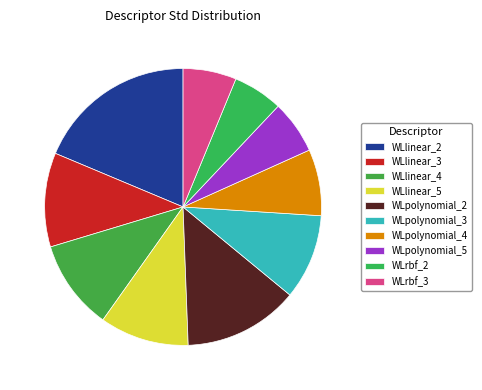

Rank the categories by value from lowest to highest.

WLrbf_2, WLpolynomial_5, WLrbf_3, WLpolynomial_4, WLpolynomial_3, WLlinear_5, WLlinear_4, WLlinear_3, WLpolynomial_2, WLlinear_2